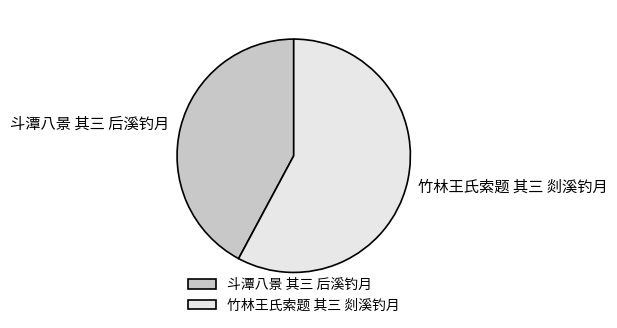

How many segments does this pie chart have?

2